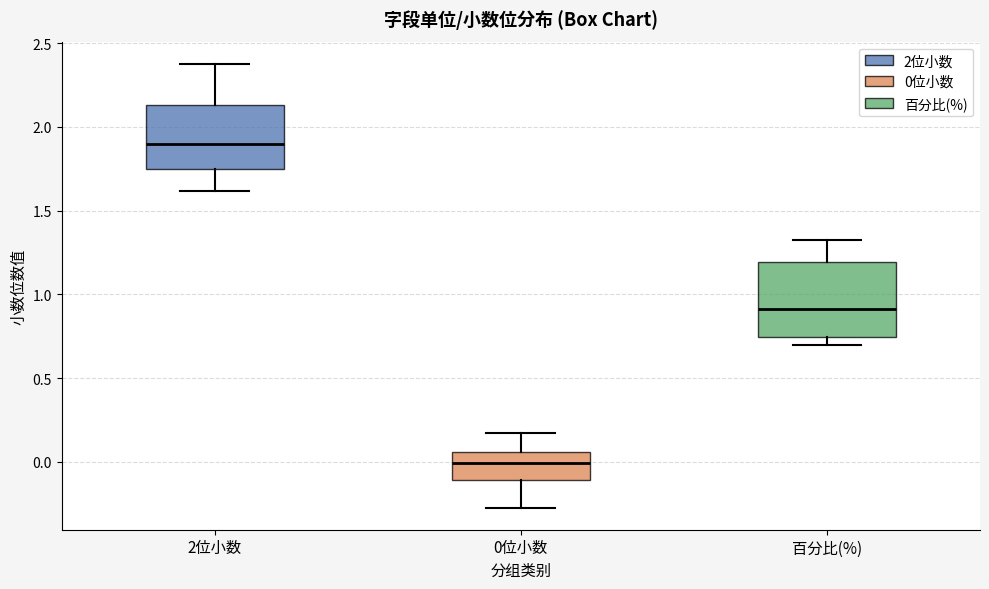

Which box's median line is the lowest?

0位小数